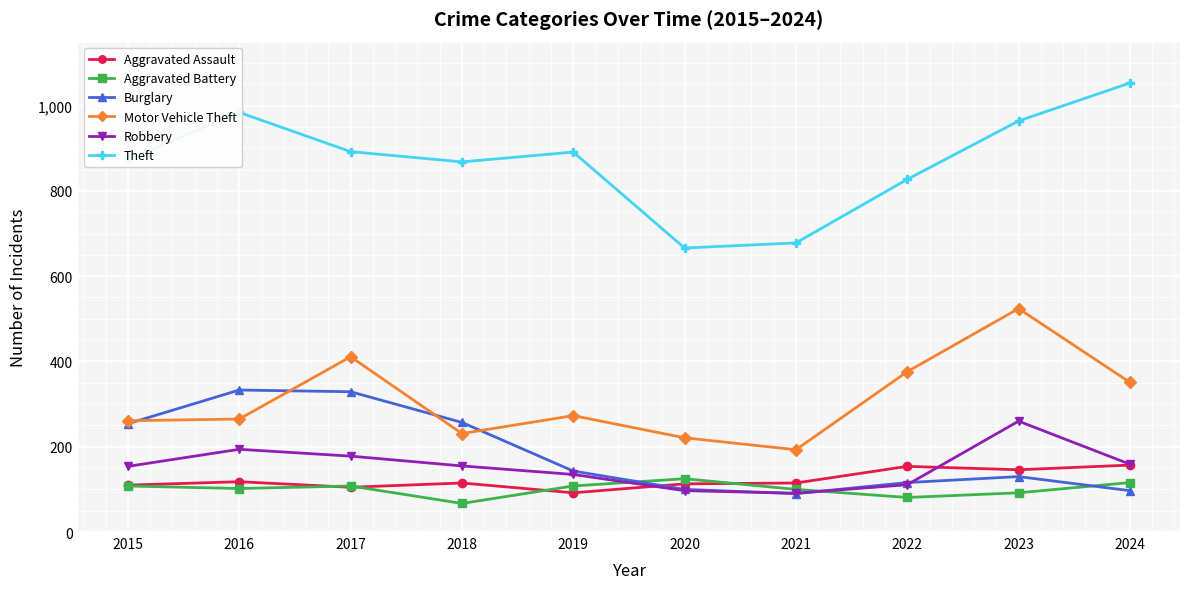

What is the difference between the maximum and minimum values in the Robbery series?

169